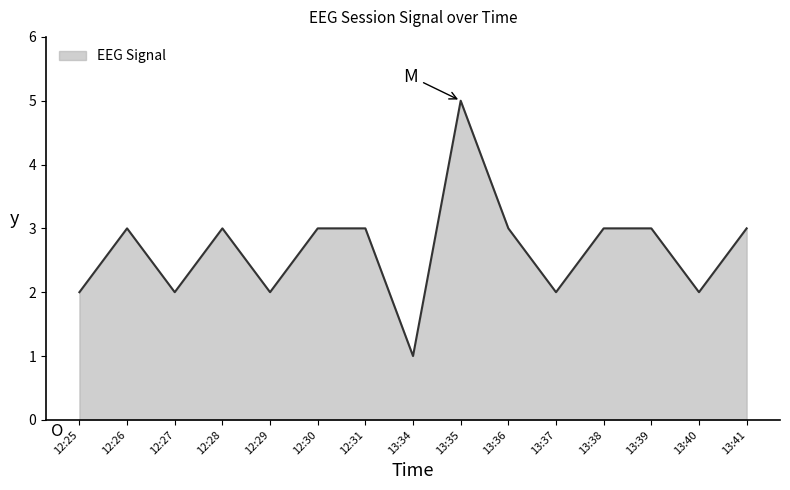

What position from the left is 13:38?

12